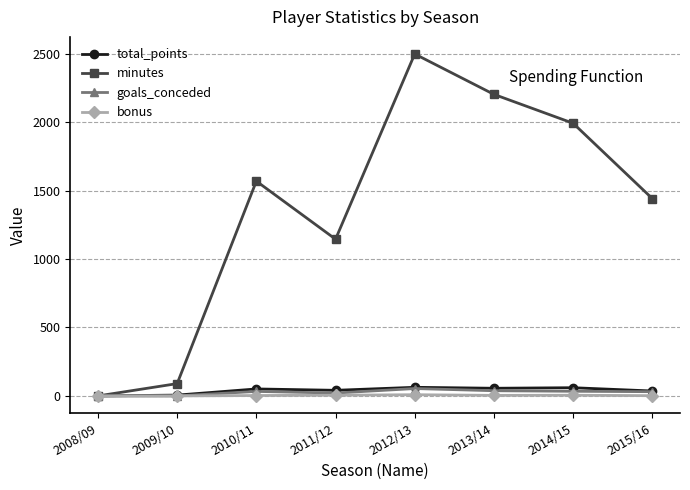

How many interior local peaks does the minutes series have?

2